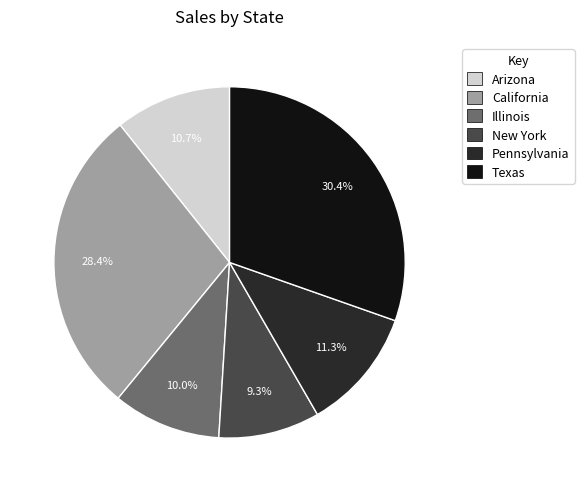

How many segments does this pie chart have?

6